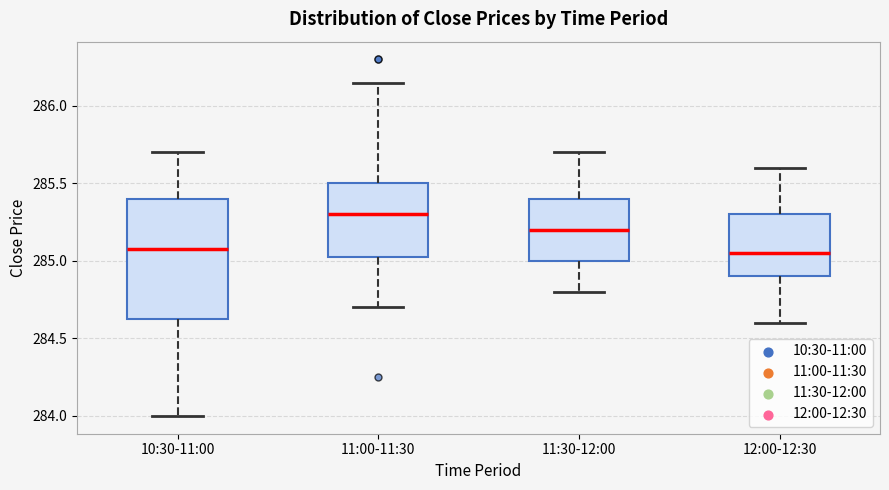

Which box is the tallest, from its lower edge to its upper edge?

10:30-11:00